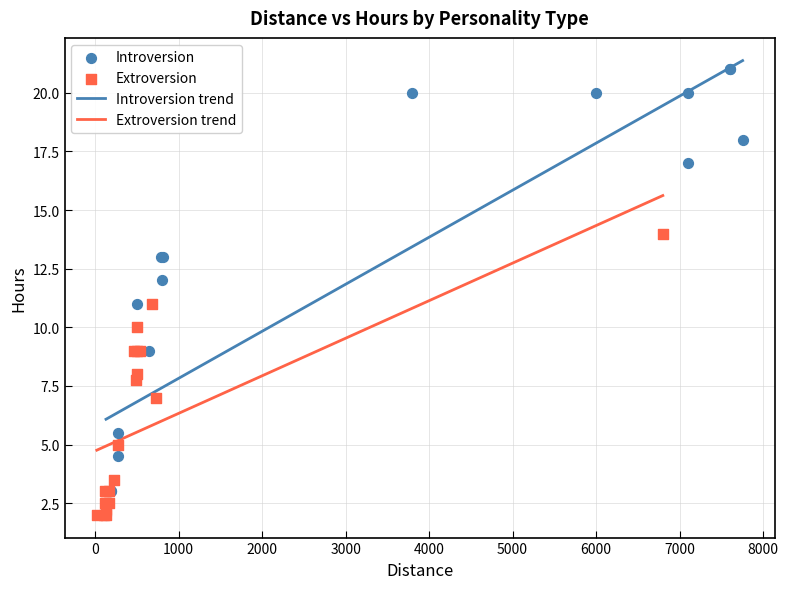

Which series has the widest spread of Y values?

Introversion